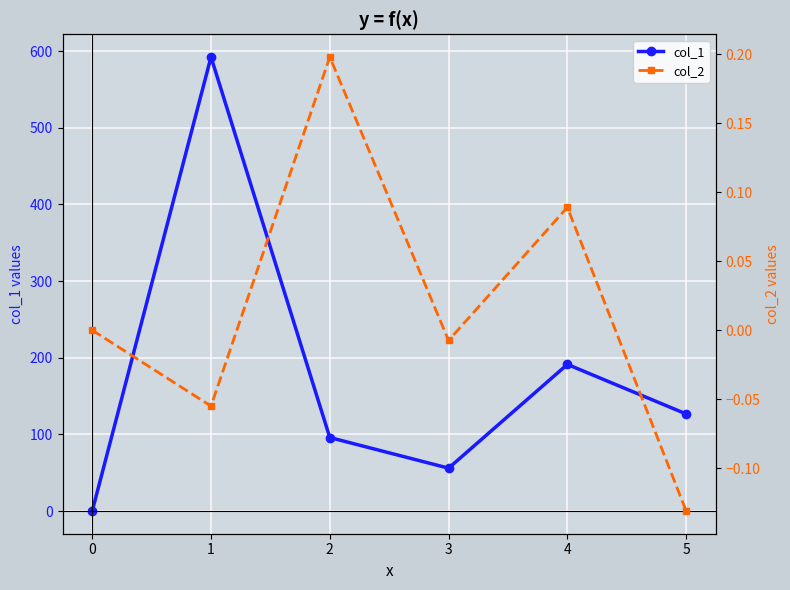

Which series has the largest range (max minus min)?

col_1